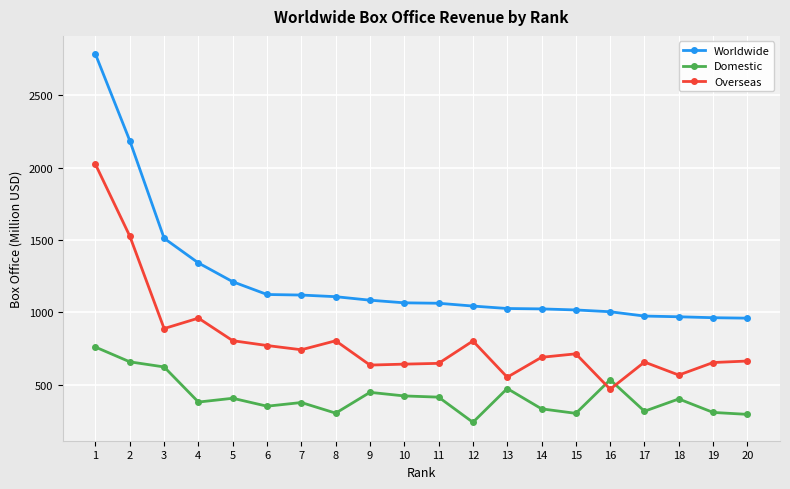

Between 7 and 17, which series saw the biggest shift?

Worldwide